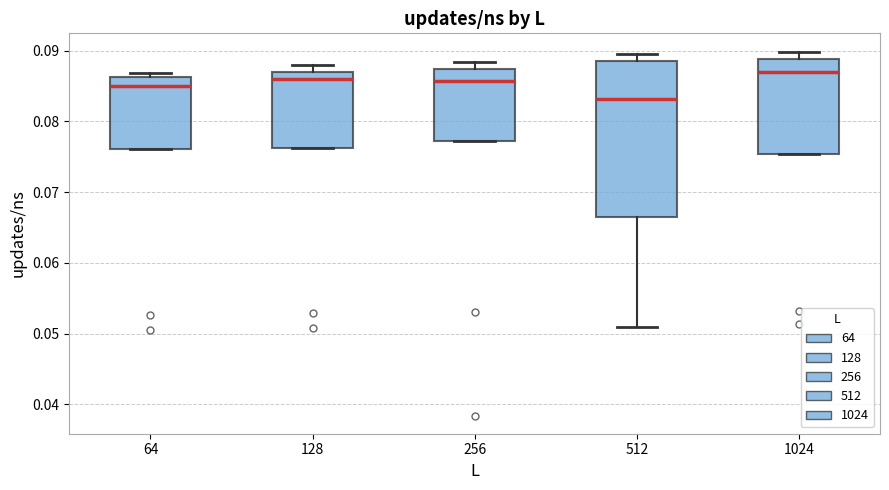

Reading left to right, transcribe this box plot: for each box, give where its median line is, the range the box spans, and where its two whiskers end, as read against the y-axis. The values are not printed on the chart, so give them approximately, as read against the axis.

64: median 0.085, box 0.076 to 0.086, whiskers 0.076 to 0.087
128: median 0.086, box 0.076 to 0.087, whiskers 0.076 to 0.088
256: median 0.086, box 0.077 to 0.087, whiskers 0.077 to 0.088
512: median 0.083, box 0.067 to 0.089, whiskers 0.051 to 0.090
1024: median 0.087, box 0.075 to 0.089, whiskers 0.075 to 0.090